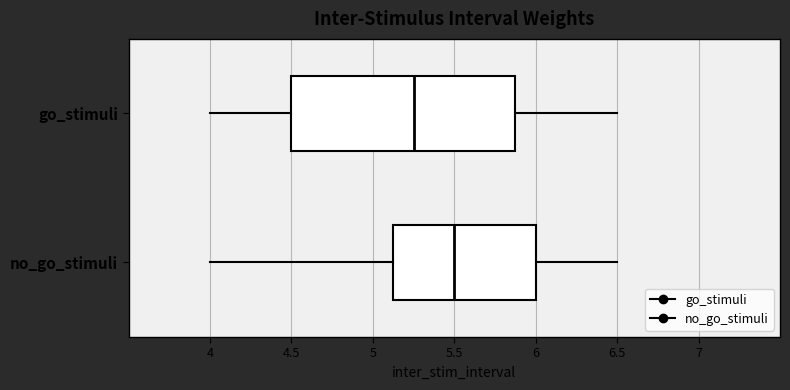

Which box is the widest, from its left edge to its right edge?

go_stimuli